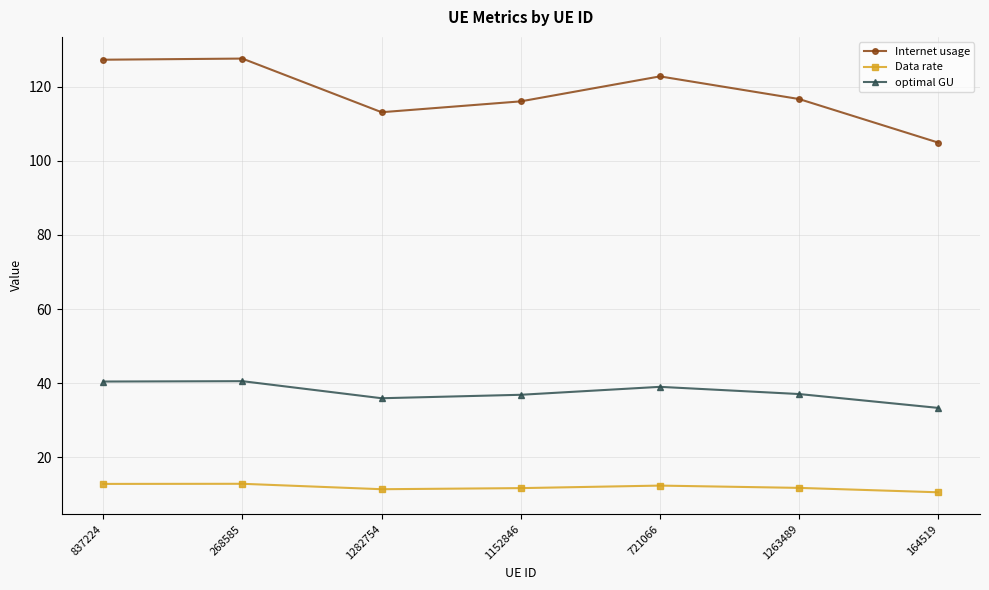

True or false: optimal GU has a value of 39.0 at 721066.

True